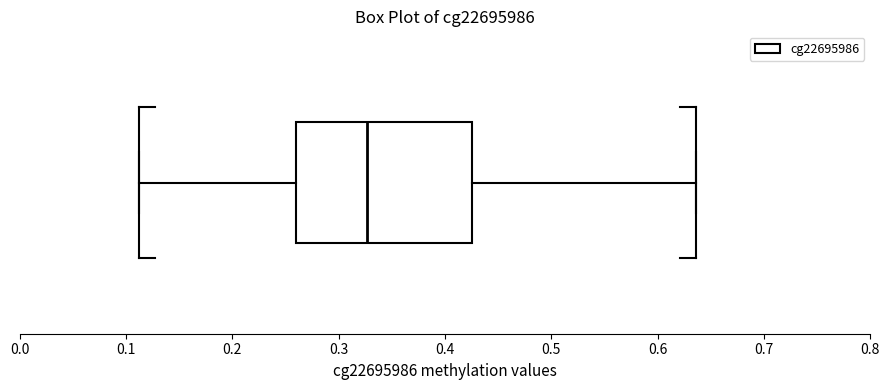

Transcribe this box plot: give where the median line is, the range the box spans, and where the two whiskers end, as read against the x-axis. The values are not printed on the chart, so give them approximately, as read against the axis.

median 0.33, box 0.26 to 0.43, whiskers 0.11 to 0.64